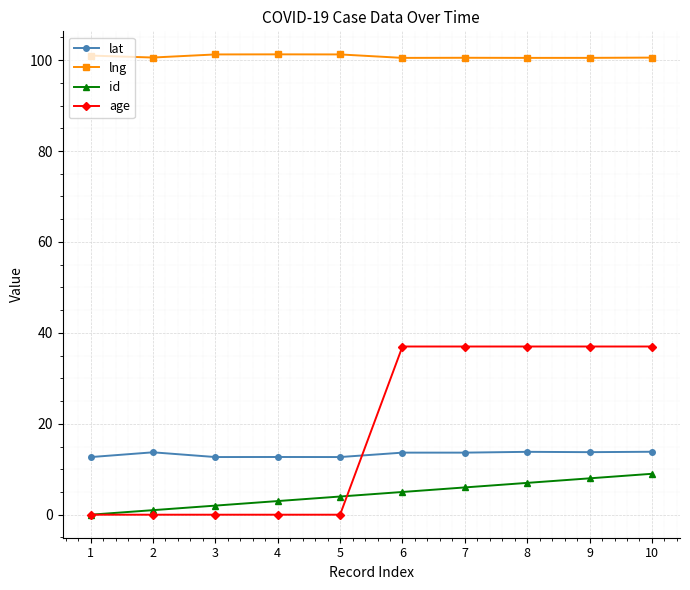

What is the sum of the id values at 4 and 7?

9.0